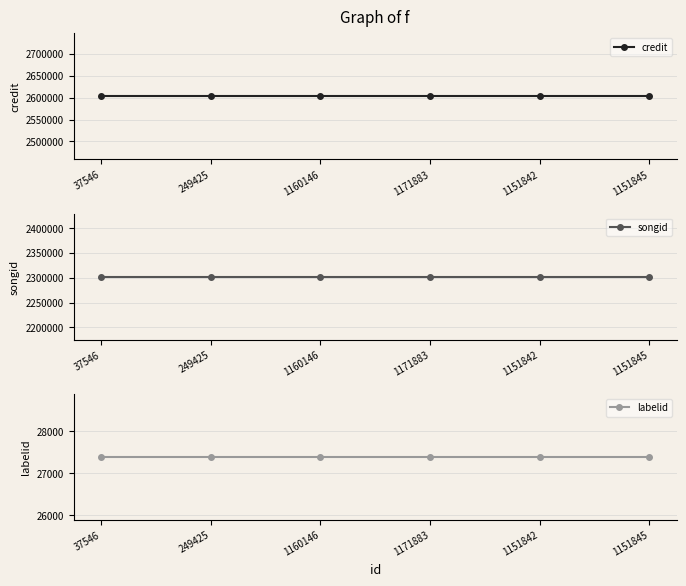

What is the total value across all series at 1171883?

4931956